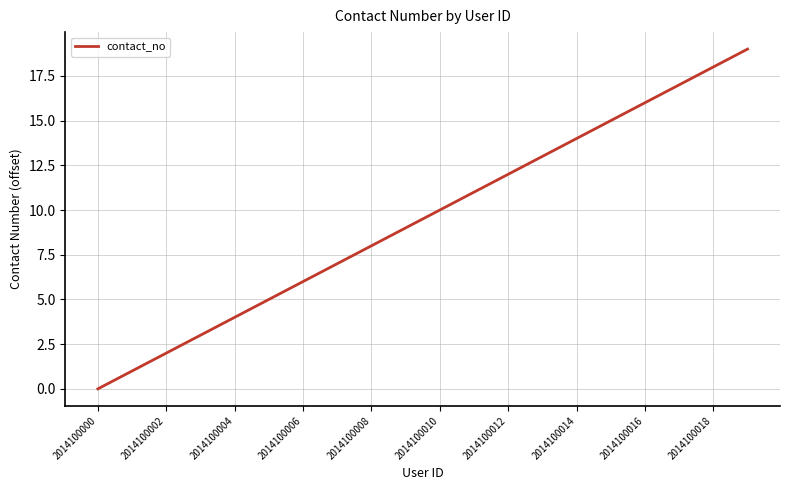

Reading right to left, what are all the values shown in this chart?

19	18	17	16	15	14	13	12	11	10	9	8	7	6	5	4	3	2	1	0